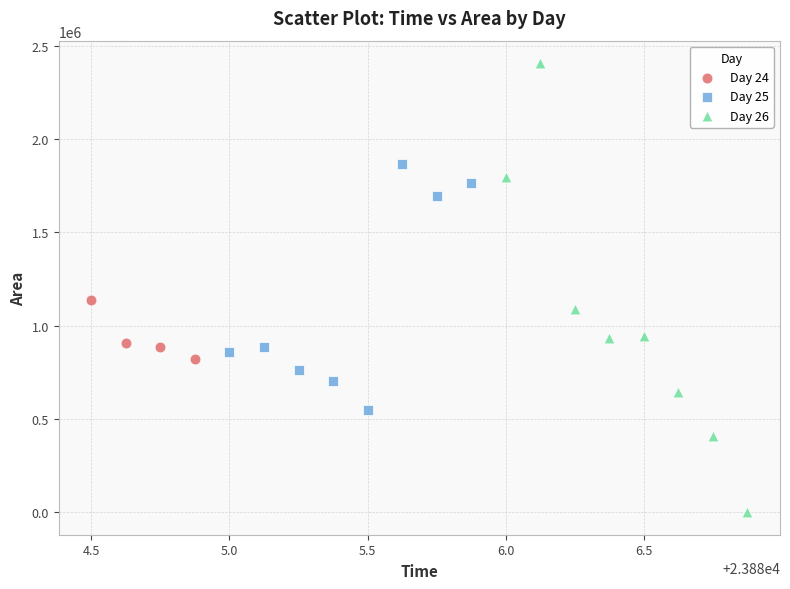

Which series reaches the maximum Y coordinate?

Day 26